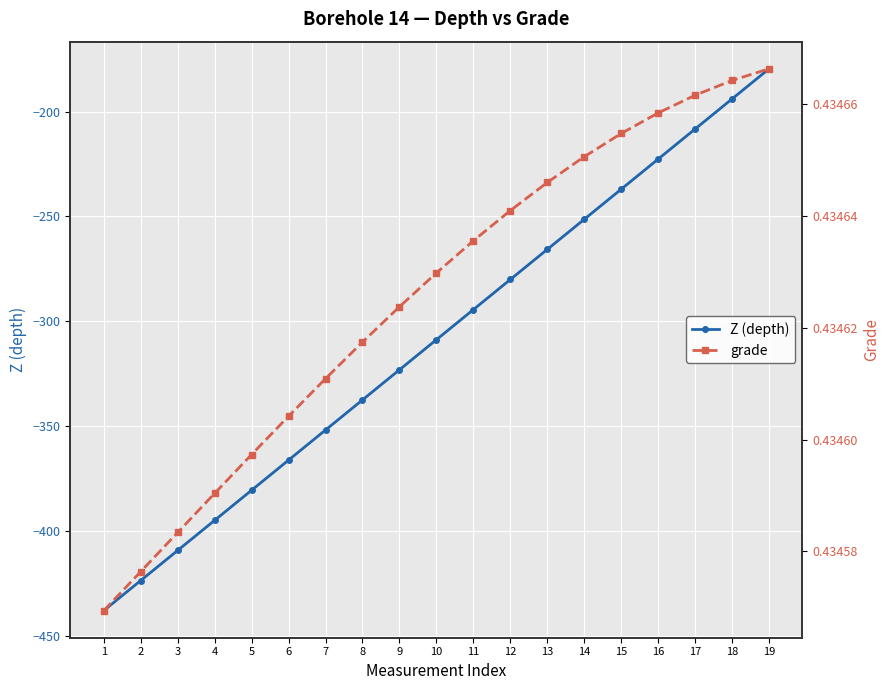

Read the grade value at 17.

0.4